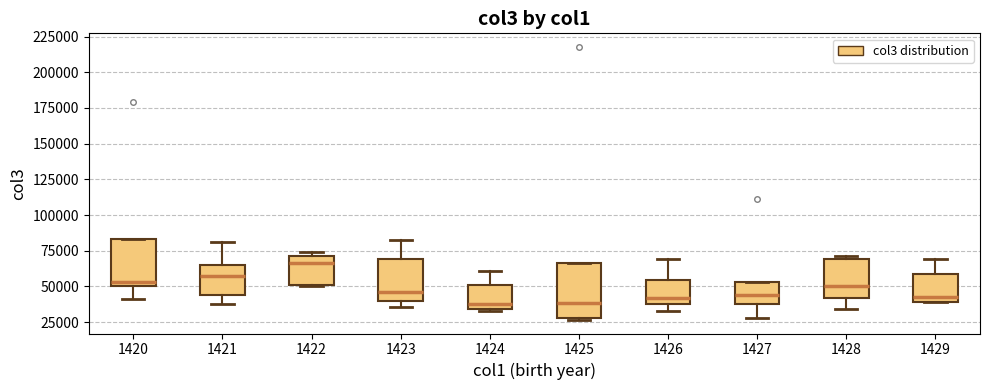

Where is the upper edge of the box at x = 1426 on the y-axis? The values are not printed on the chart, so give them approximately, as read against the axis.

55000